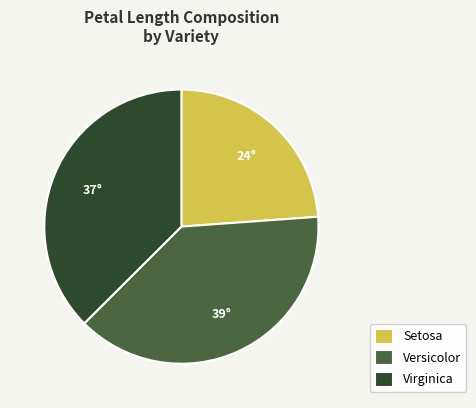

Rank the categories by value from highest to lowest.

Versicolor, Virginica, Setosa